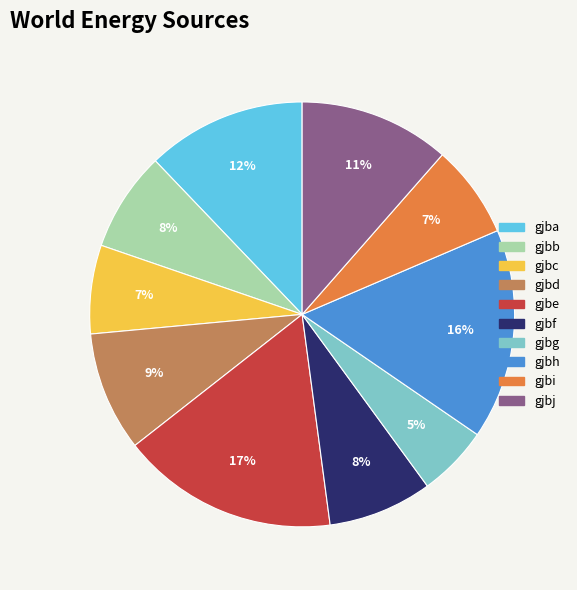

Is it true that gjbc is 20% of the pie?

False